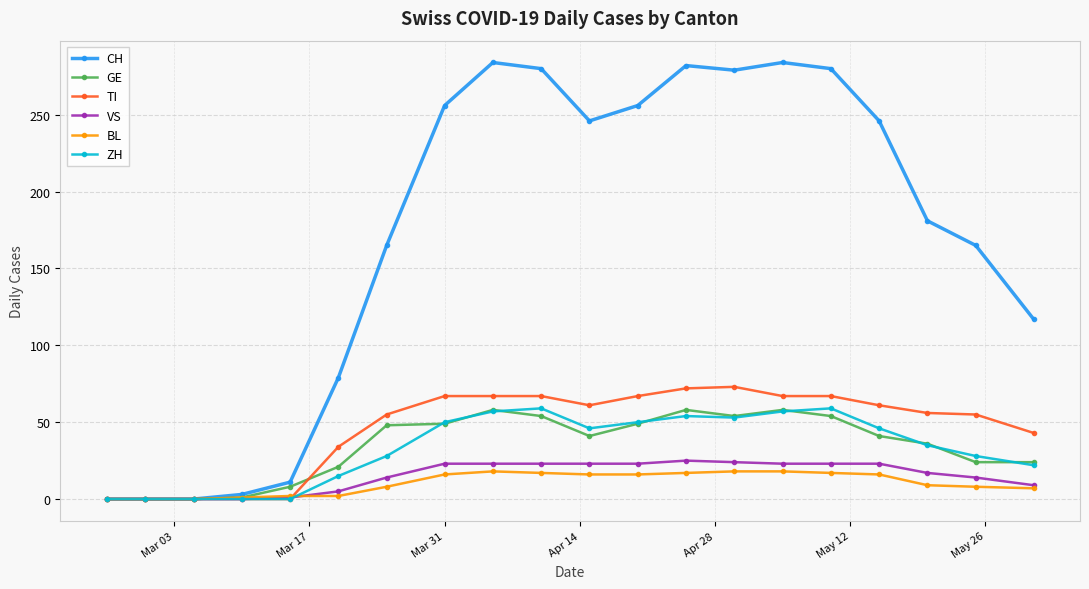

Which series has the largest range (max minus min)?

CH